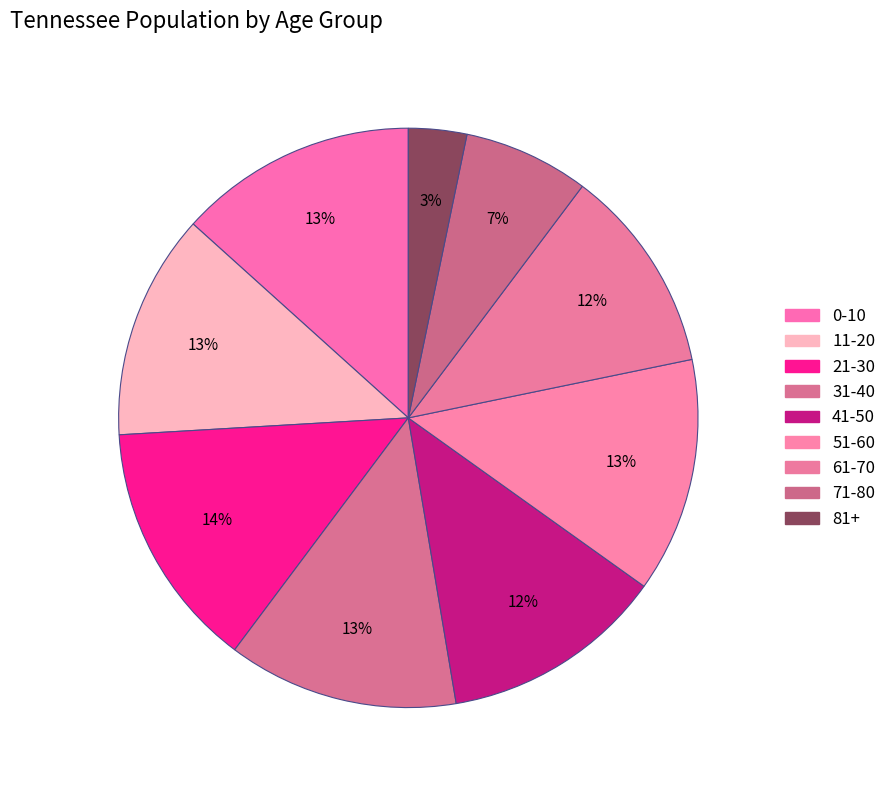

How many slices are in this pie chart?

9